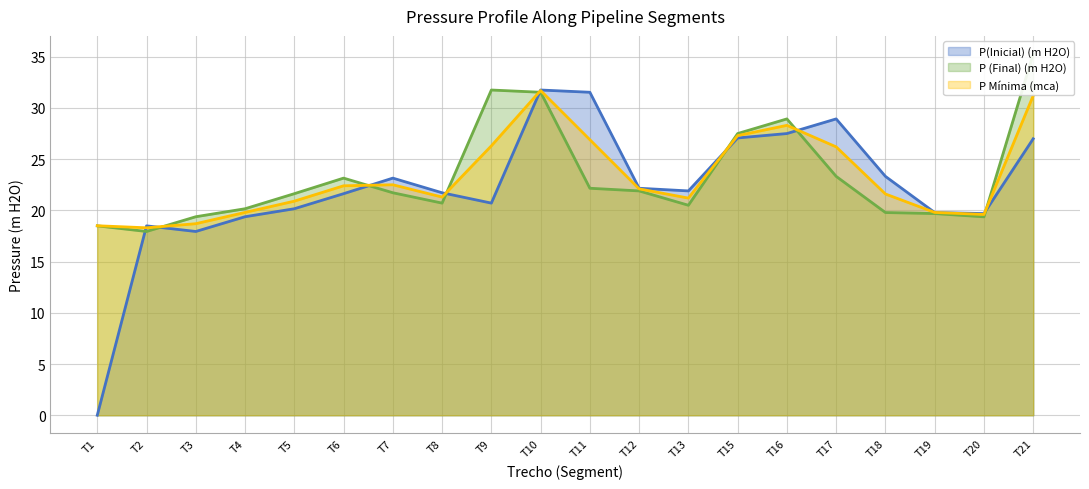

Where is the first local minimum for P(Inicial) (m H2O)?

T3